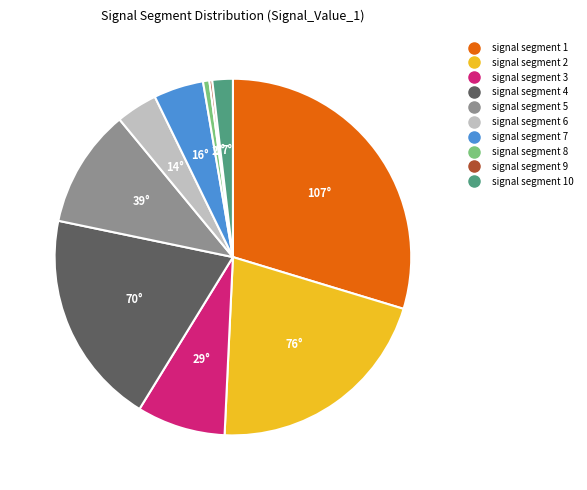

Does any single category account for the majority?

No